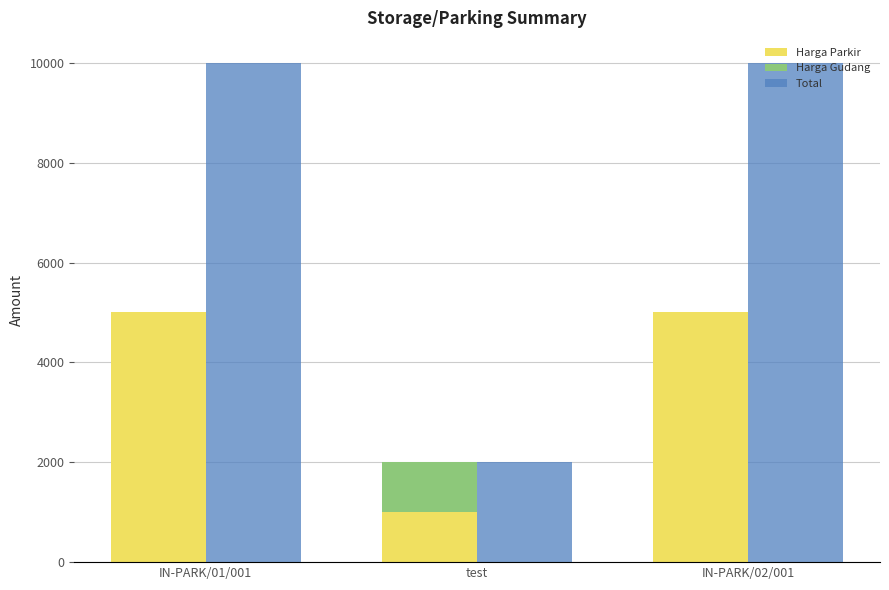

What is the lowest value of the Harga Parkir series?

1000